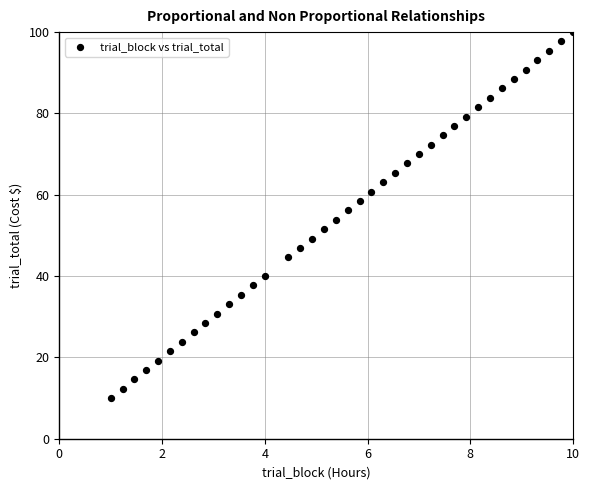

What is the range of Y values (max minus min)?

90.0